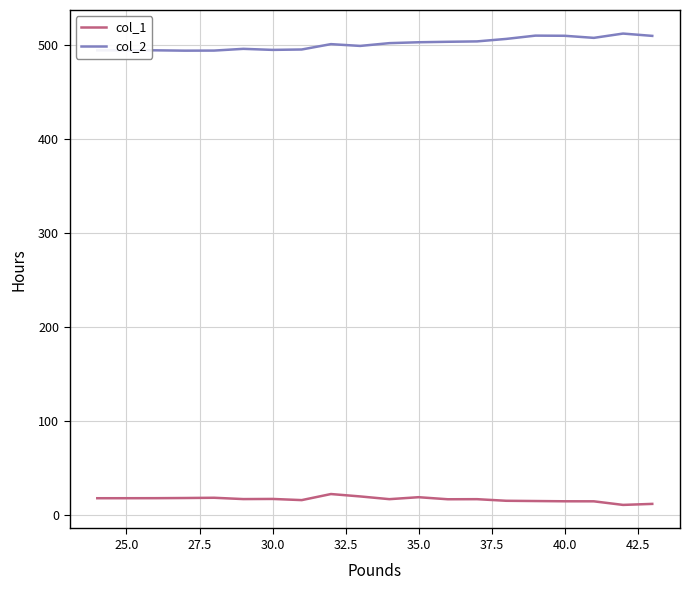

True or false: col_1 and col_2 cross at least once.

False